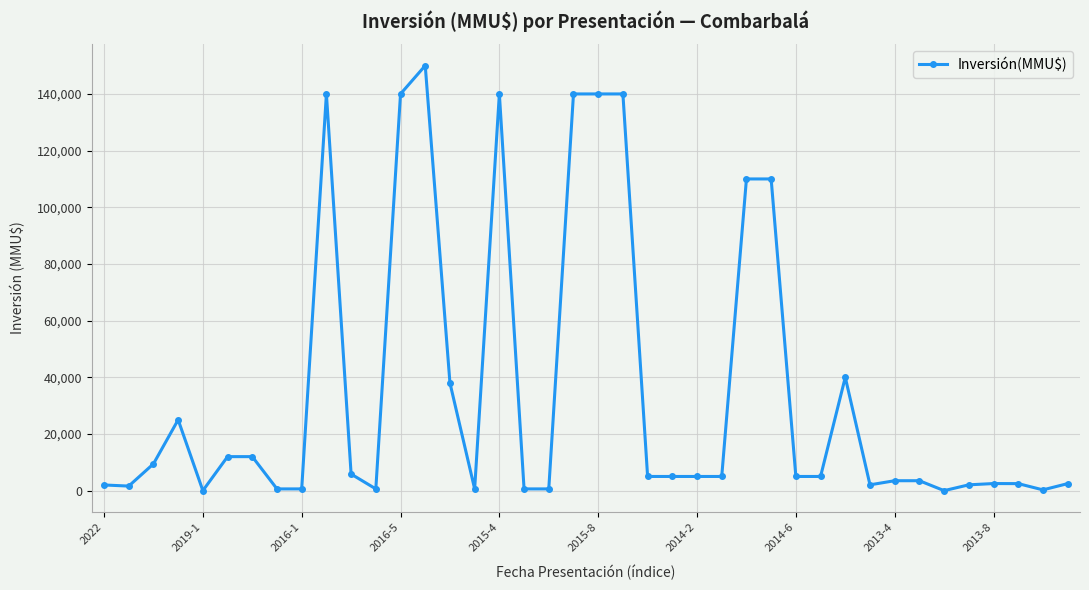

True or false: the data has more than 0 interior local peaks.

True